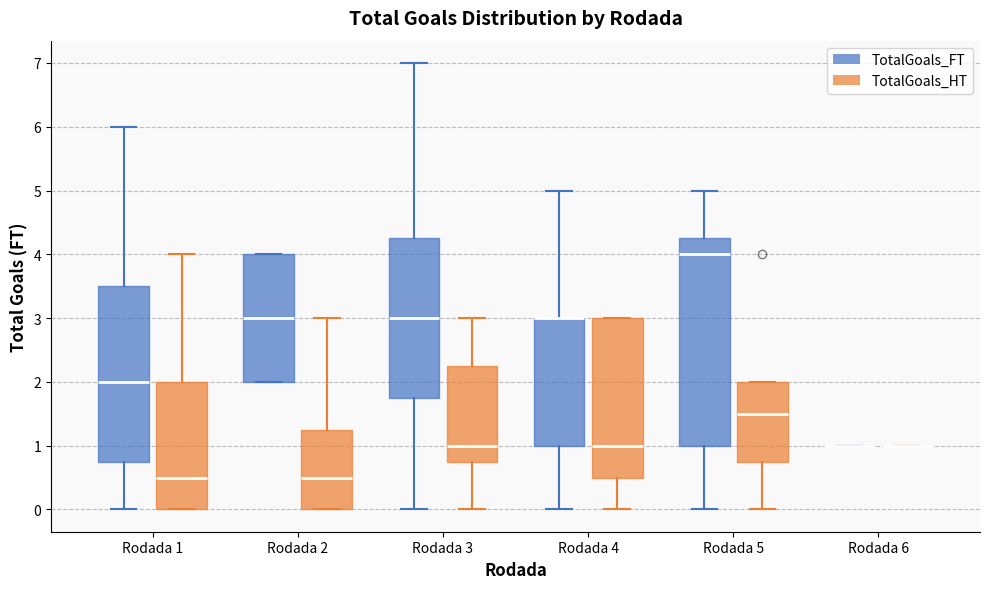

Which box is the tallest, from its lower edge to its upper edge?

Rodada 5 (TotalGoals_FT)